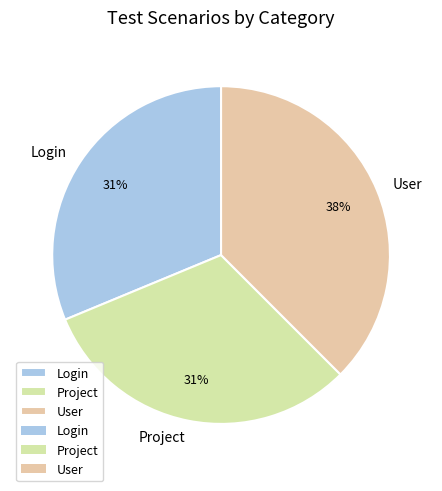

Combined, do Login and Project account for over 50%?

Yes